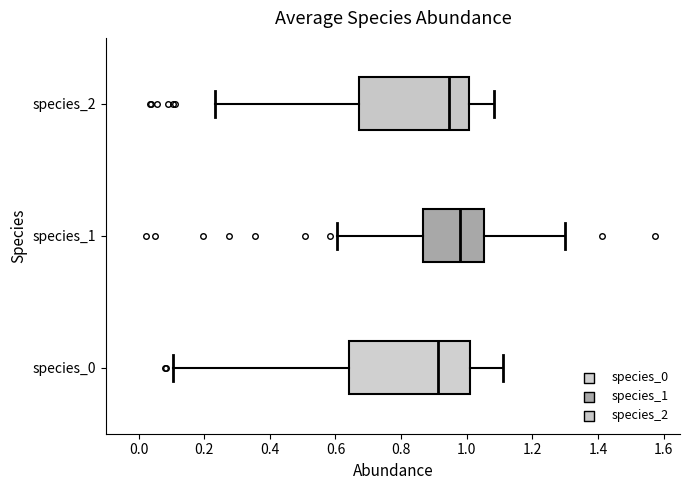

Which box's median line is the furthest to the left?

species_0